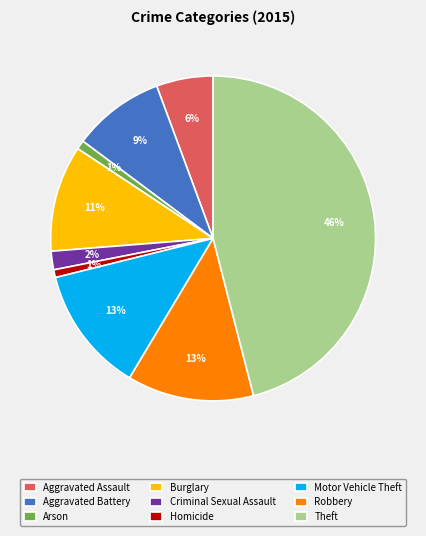

To the nearest percent, what is the combined percentage of Aggravated Battery and Motor Vehicle Theft?

22%